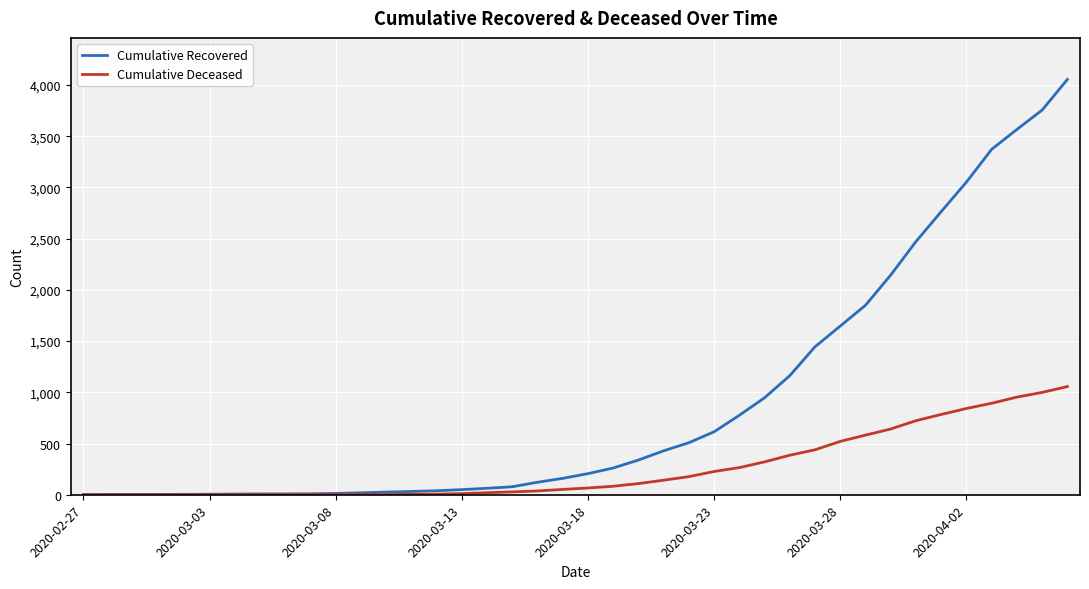

List the series in order of their overall mean, lowest first.

Cumulative Deceased, Cumulative Recovered